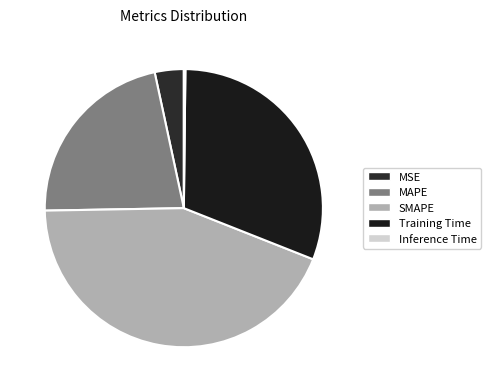

To the nearest percent, what is the combined percentage of Inference Time and SMAPE?

44%